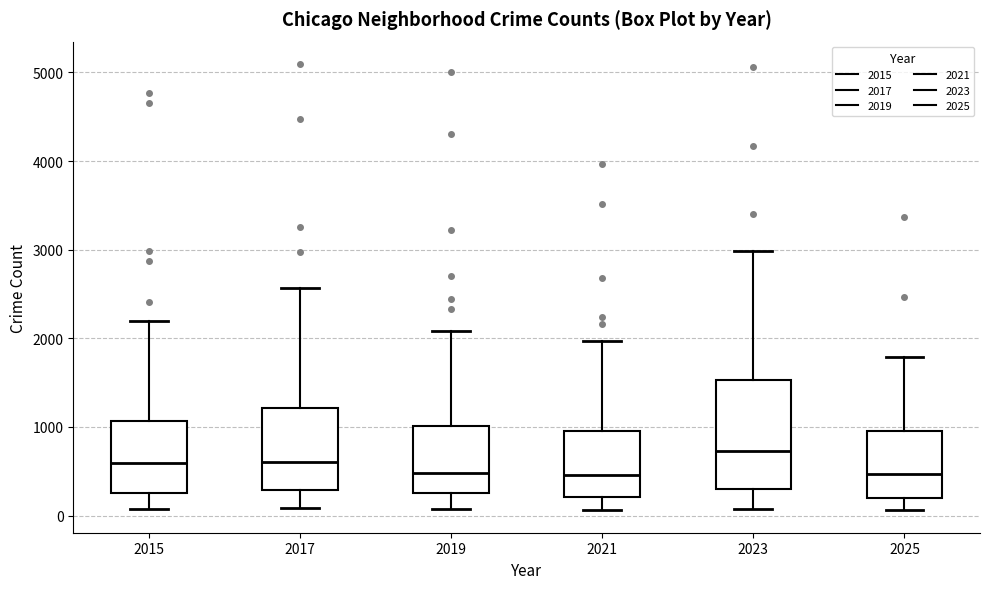

Reading left to right, read every box against the y-axis: the position of its median line, the range the box covers, and the ends of its whiskers. The values are not printed on the chart, so give them approximately, as read against the axis.

2015: median 600, box 300 to 1100, whiskers 100 to 2200
2017: median 600, box 300 to 1200, whiskers 100 to 2600
2019: median 500, box 300 to 1000, whiskers 100 to 2100
2021: median 500, box 200 to 900, whiskers 100 to 2000
2023: median 700, box 300 to 1500, whiskers 100 to 3000
2025: median 500, box 200 to 1000, whiskers 100 to 1800